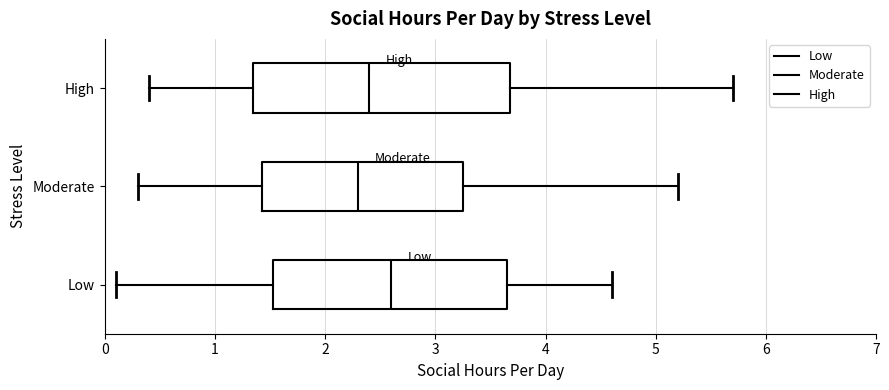

Reading bottom to top, transcribe this box plot: for each box, give where its median line is, the range the box spans, and where its two whiskers end, as read against the x-axis. The values are not printed on the chart, so give them approximately, as read against the axis.

Low: median 2.6, box 1.5 to 3.7, whiskers 0.1 to 4.6
Moderate: median 2.3, box 1.4 to 3.3, whiskers 0.3 to 5.2
High: median 2.4, box 1.4 to 3.7, whiskers 0.4 to 5.7